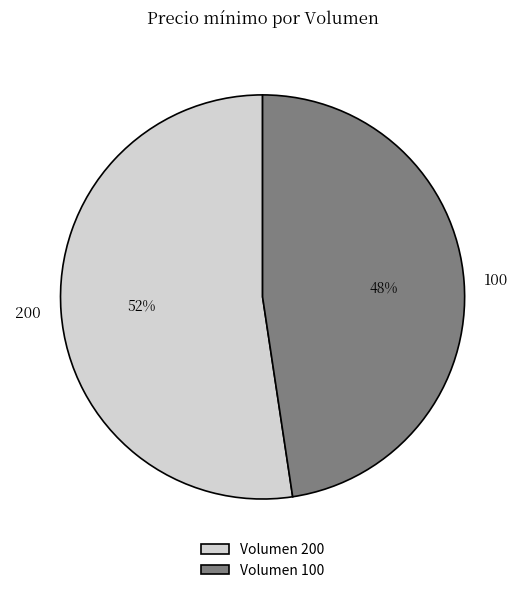

What percentage is the 200 slice, to the nearest percent?

52%